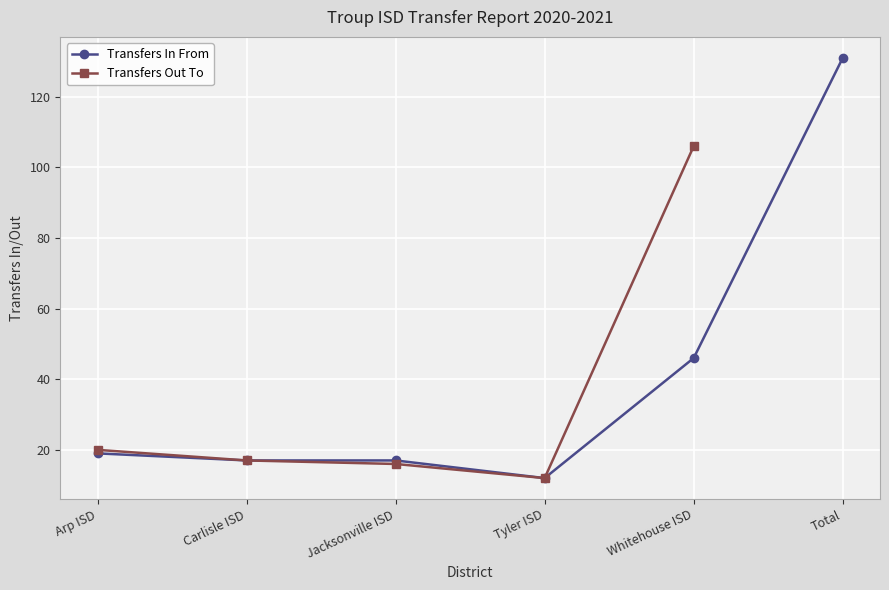

Which category has the lowest value in the Transfers Out To series?

Tyler ISD